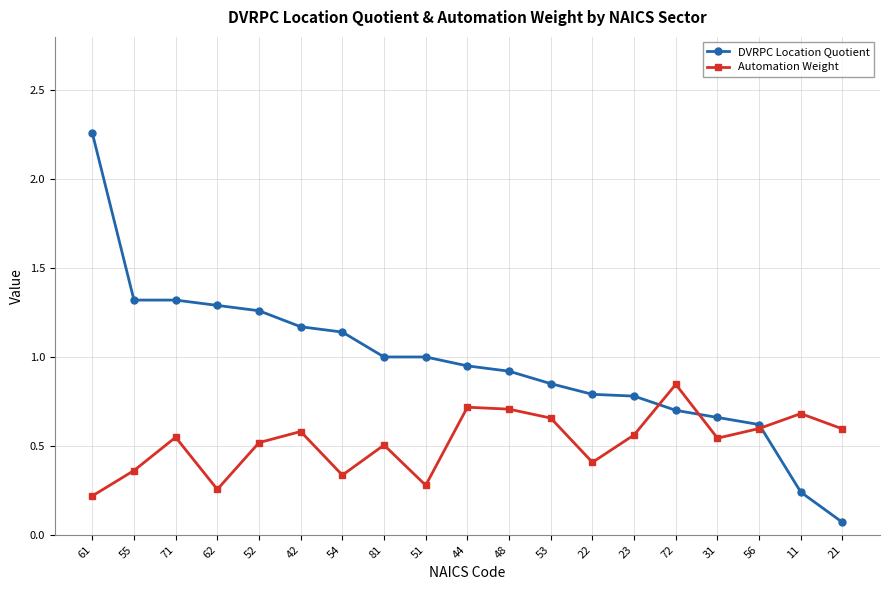

How many lines are shown in the chart?

2